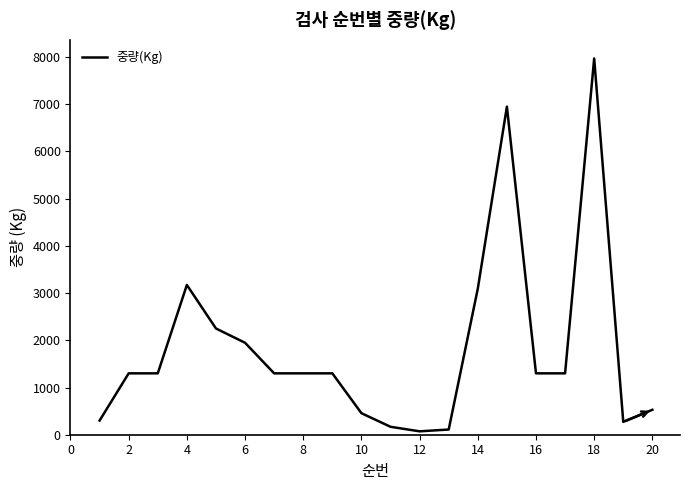

What is the maximum value shown in the chart?

7968